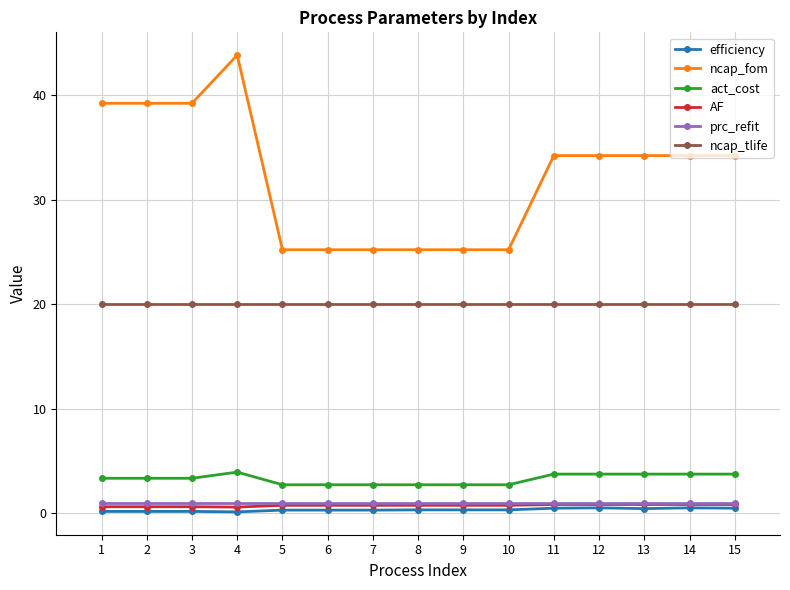

True or false: ncap_fom and act_cost intersect in this chart.

False